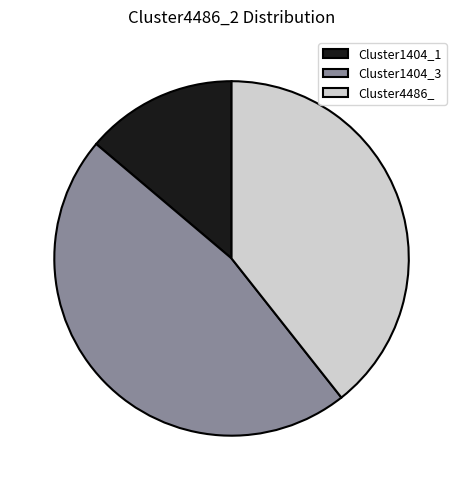

Count the number of slices in the pie.

3